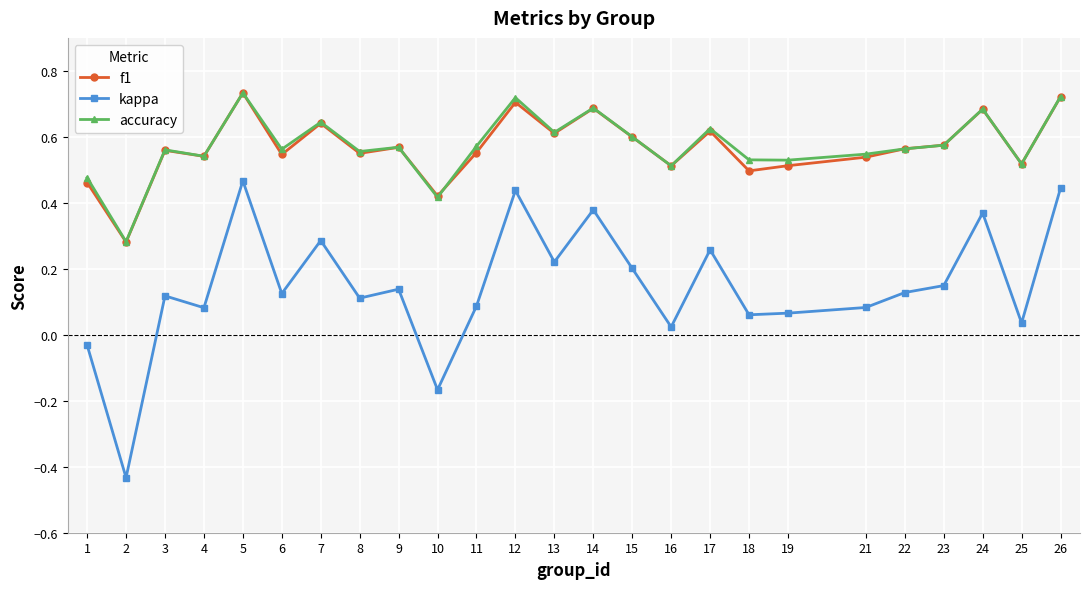

At which category does the chart reach its minimum across all series?

2